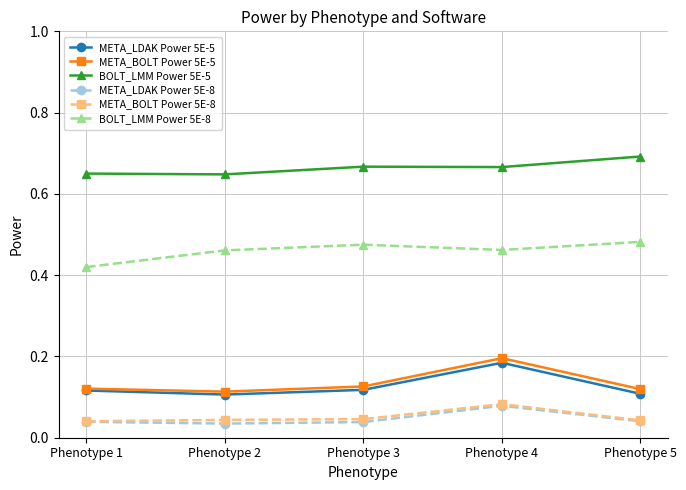

The META_BOLT Power 5E-5 series shows 0.1 at Phenotype 1. True or false?

True